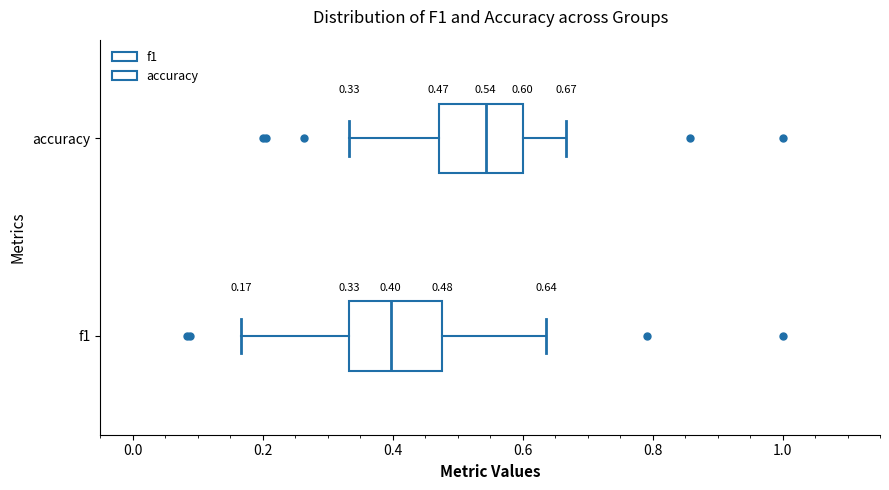

Which box's median line is the furthest to the right?

accuracy